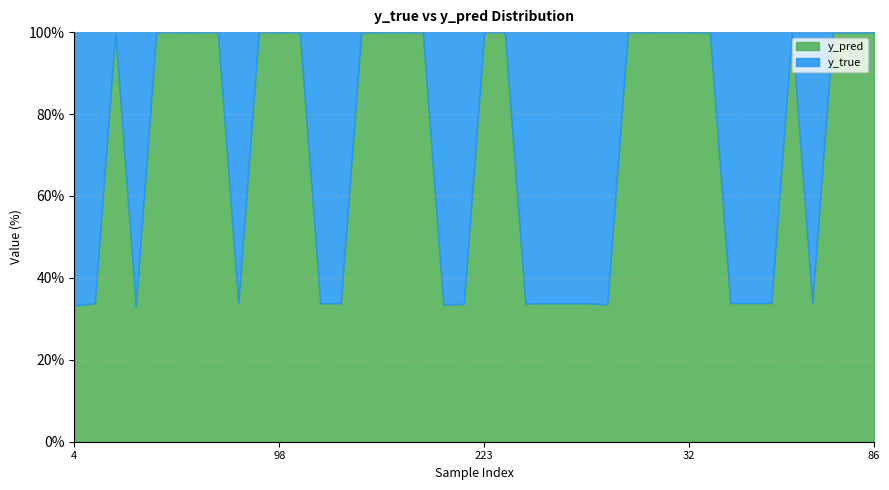

What is the total value across all series at 223?

100.0